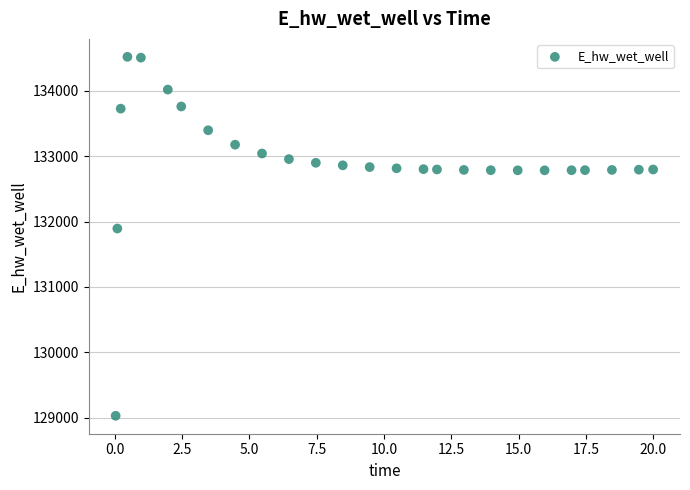

What is the range of Y values (max minus min)?

5489.8